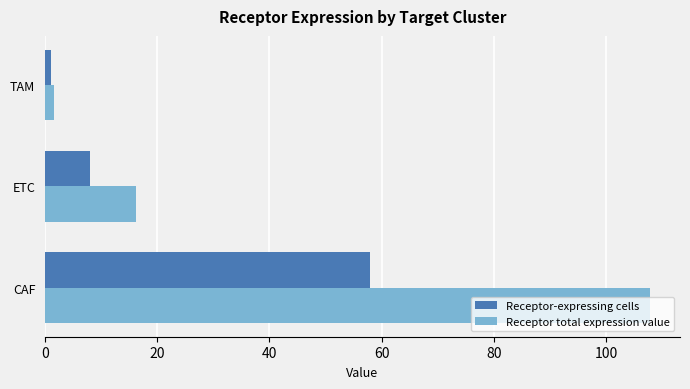

What is the minimum value shown in the chart?

1.0